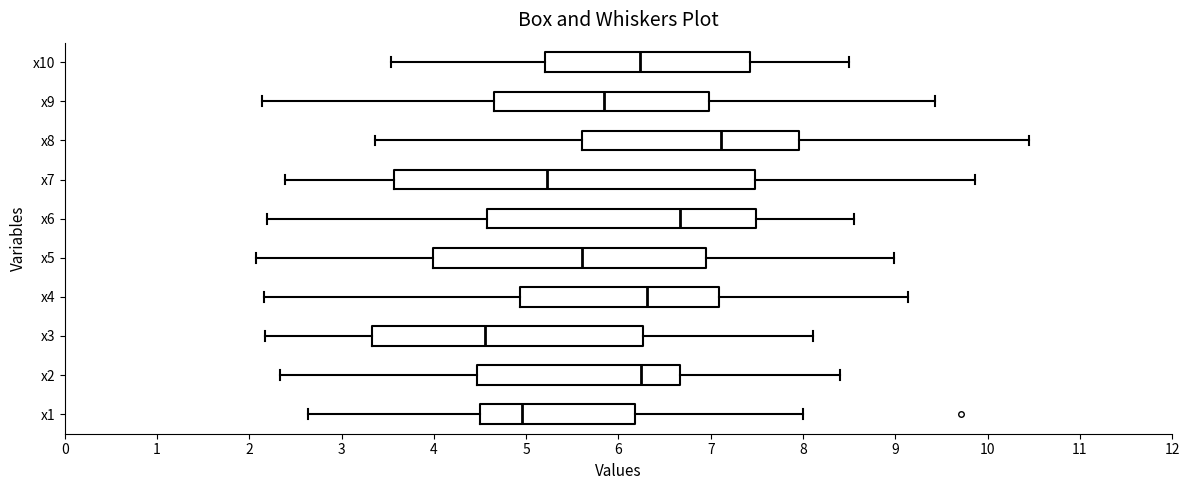

Reading bottom to top, transcribe this box plot: for each box, give where its median line is, the range the box spans, and where its two whiskers end, as read against the x-axis. The values are not printed on the chart, so give them approximately, as read against the axis.

x1: median 5.0, box 4.5 to 6.2, whiskers 2.6 to 8.0
x2: median 6.2, box 4.5 to 6.7, whiskers 2.3 to 8.4
x3: median 4.6, box 3.3 to 6.3, whiskers 2.2 to 8.1
x4: median 6.3, box 4.9 to 7.1, whiskers 2.2 to 9.1
x5: median 5.6, box 4.0 to 6.9, whiskers 2.1 to 9.0
x6: median 6.7, box 4.6 to 7.5, whiskers 2.2 to 8.6
x7: median 5.2, box 3.6 to 7.5, whiskers 2.4 to 9.9
x8: median 7.1, box 5.6 to 8.0, whiskers 3.4 to 10.4
x9: median 5.8, box 4.7 to 7.0, whiskers 2.1 to 9.4
x10: median 6.2, box 5.2 to 7.4, whiskers 3.5 to 8.5